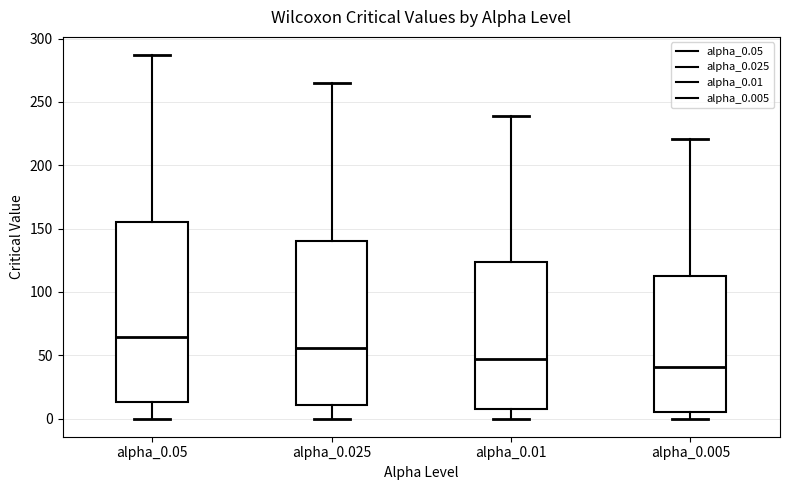

Reading left to right, transcribe this box plot: for each box, give where its median line is, the range the box spans, and where its two whiskers end, as read against the y-axis. The values are not printed on the chart, so give them approximately, as read against the axis.

alpha_0.05: median 65, box 15 to 155, whiskers 0 to 285
alpha_0.025: median 55, box 10 to 140, whiskers 0 to 265
alpha_0.01: median 45, box 10 to 125, whiskers 0 to 240
alpha_0.005: median 40, box 5 to 110, whiskers 0 to 220